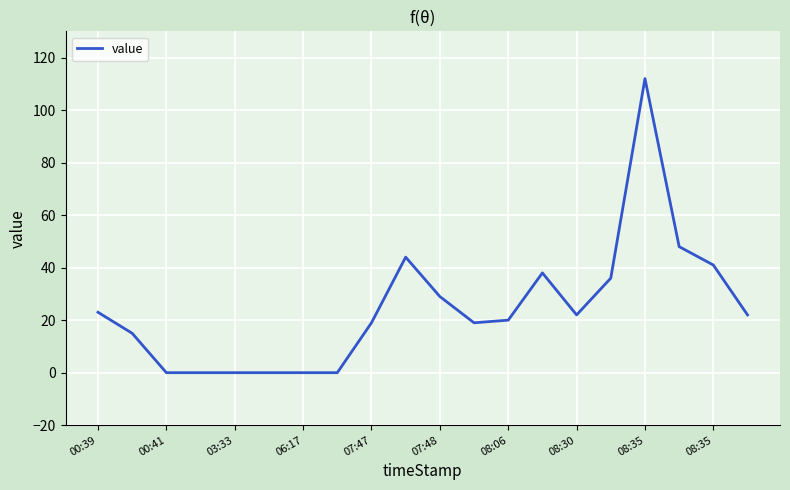

What is the maximum value shown in the chart?

112